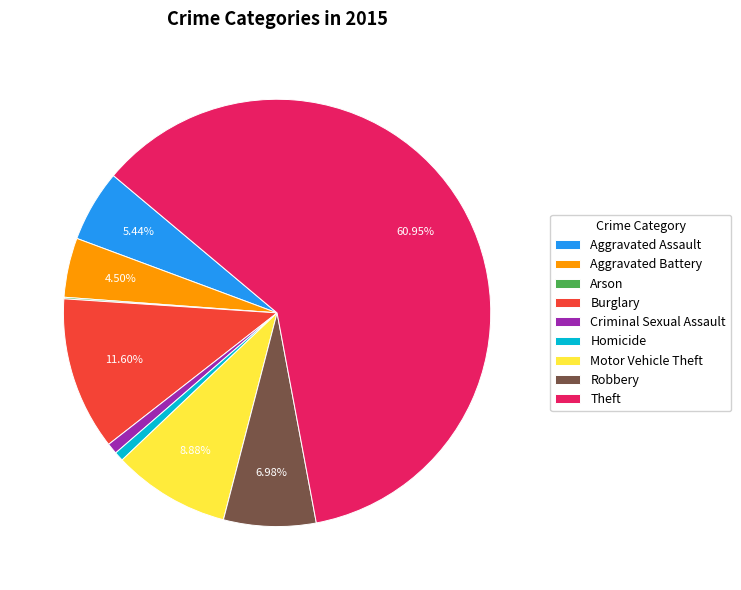

Which category has the biggest portion of the pie?

Theft